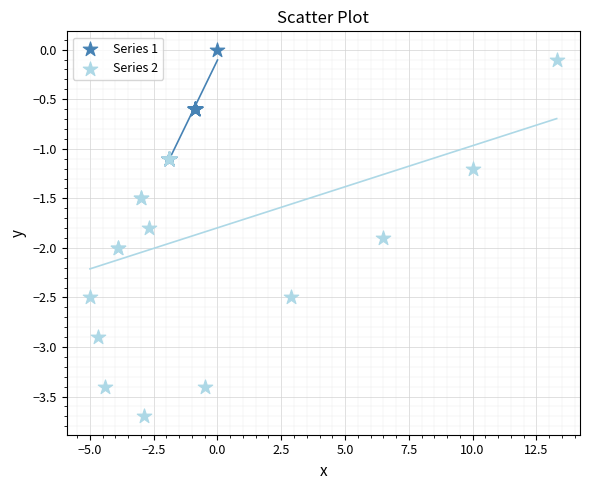

Which series has the widest spread of Y values?

Series 2